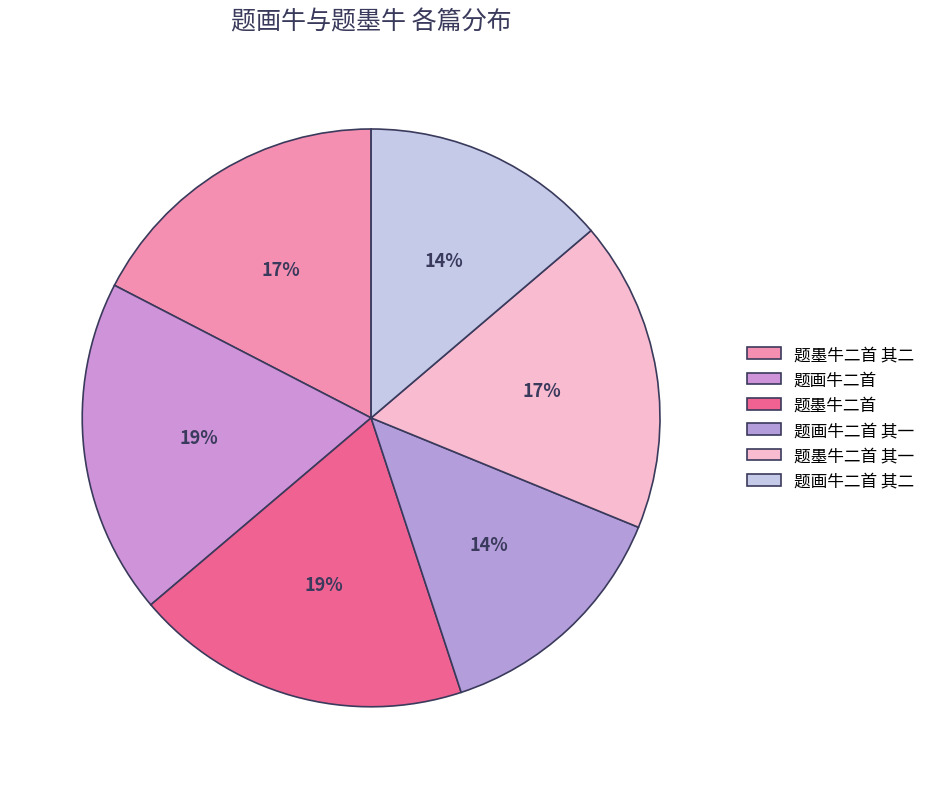

True or false: 题墨牛二首 其一 accounts for 4% of the total.

False